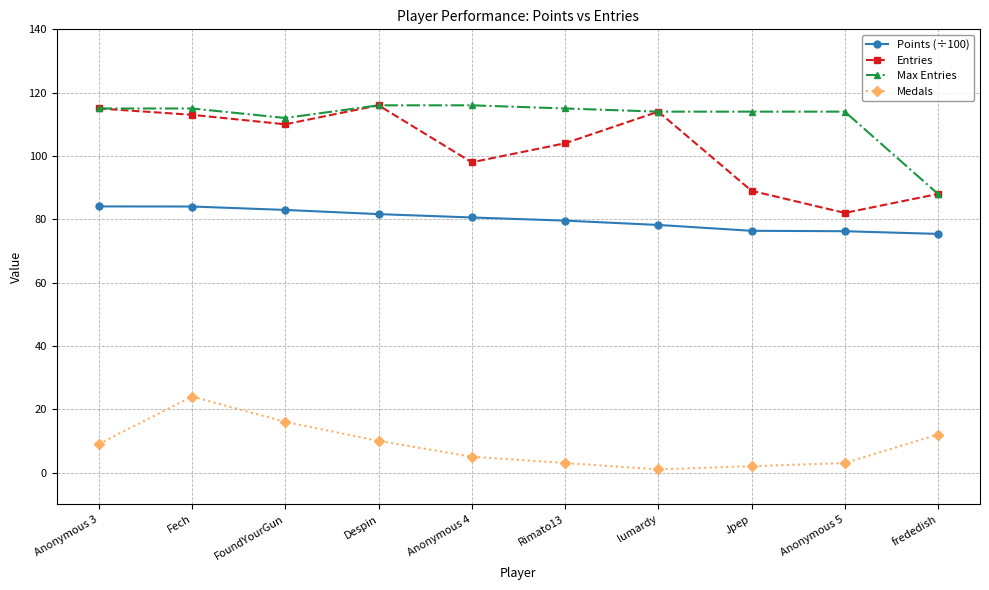

What value does the Entries series have at Despin?

116.0